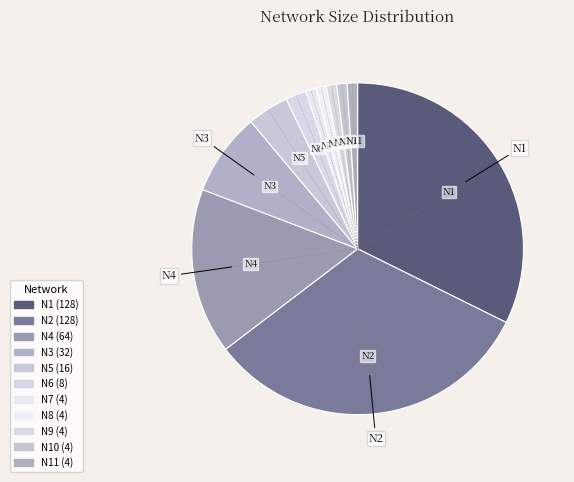

To the nearest percent, what is the average slice percentage?

9%